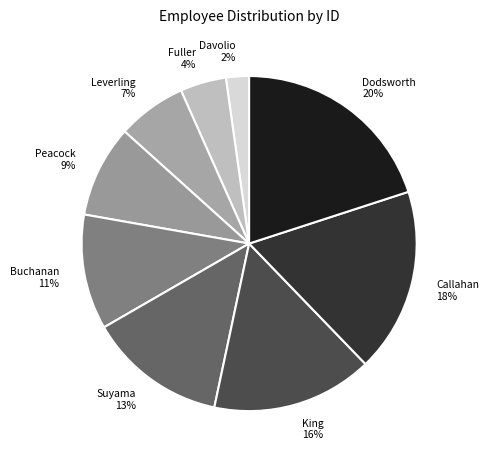

True or false: Dodsworth accounts for 13% of the total.

False